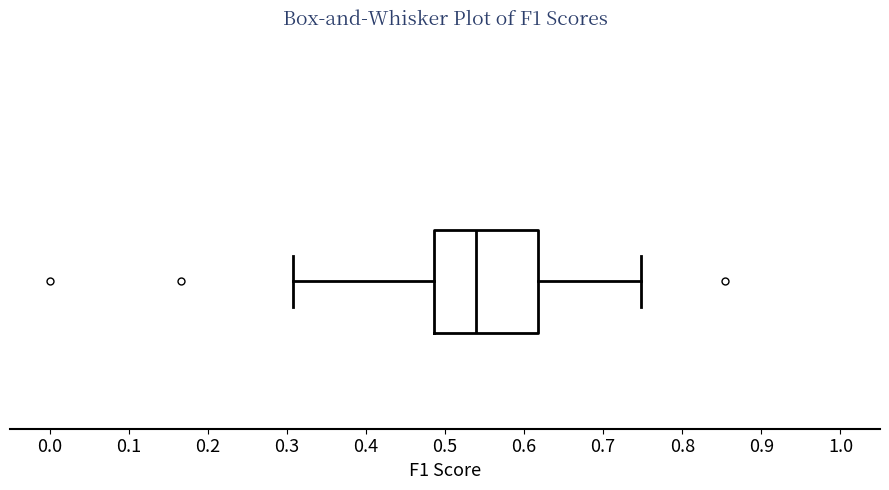

Read this box plot against the x-axis: the position of the median line, the range covered by the box, and the ends of both whiskers. The values are not printed on the chart, so give them approximately, as read against the axis.

median 0.54, box 0.49 to 0.62, whiskers 0.31 to 0.75